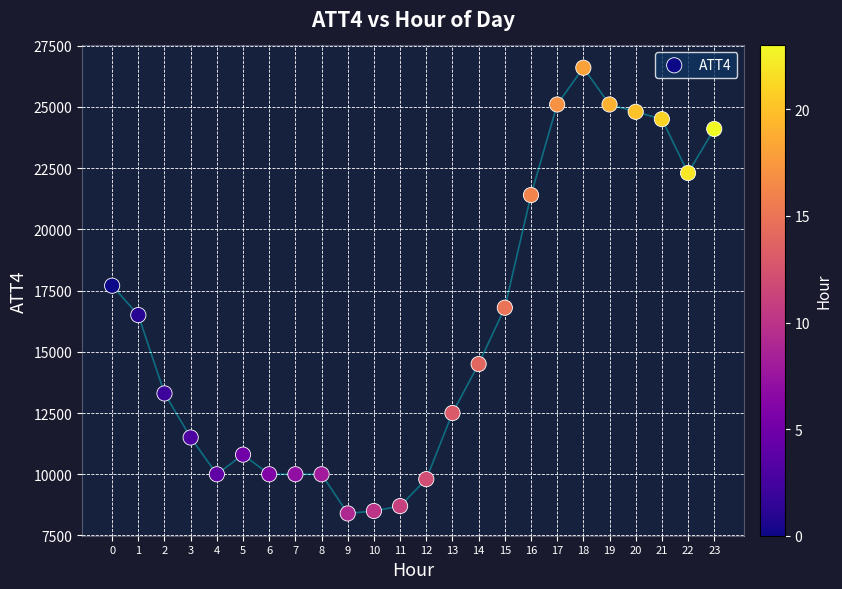

What is the range of Y values (max minus min)?

18200